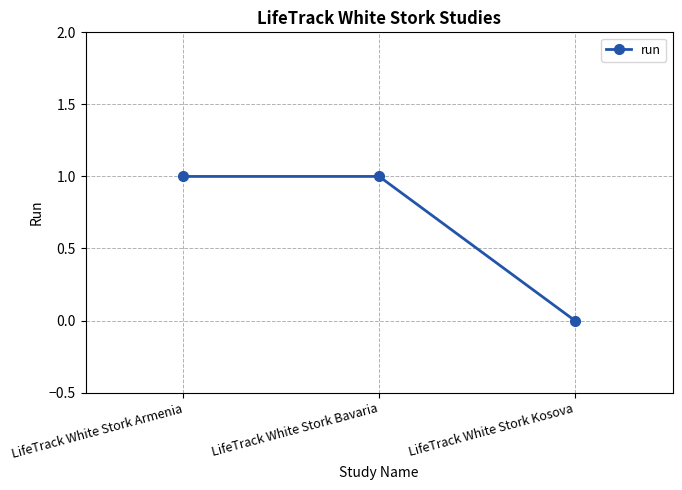

What is the maximum value shown in the chart?

1